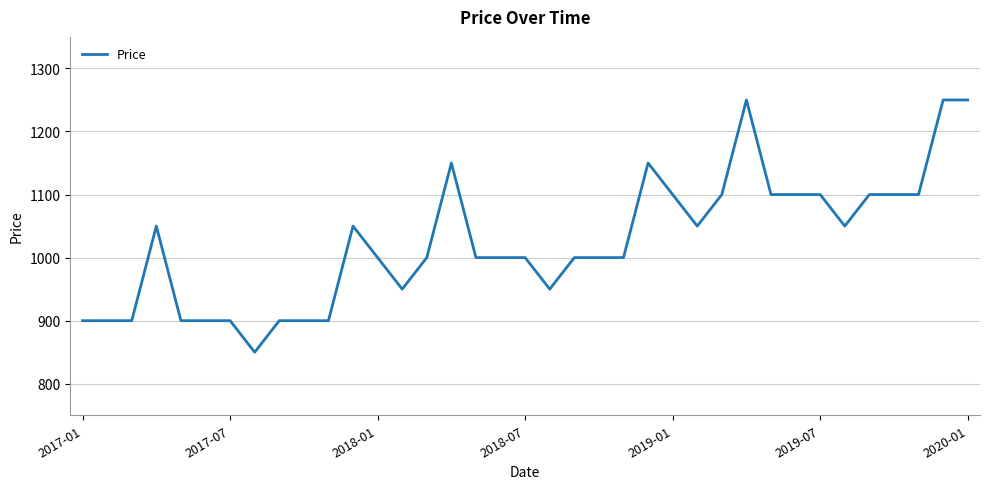

What is the maximum value shown in the chart?

1250